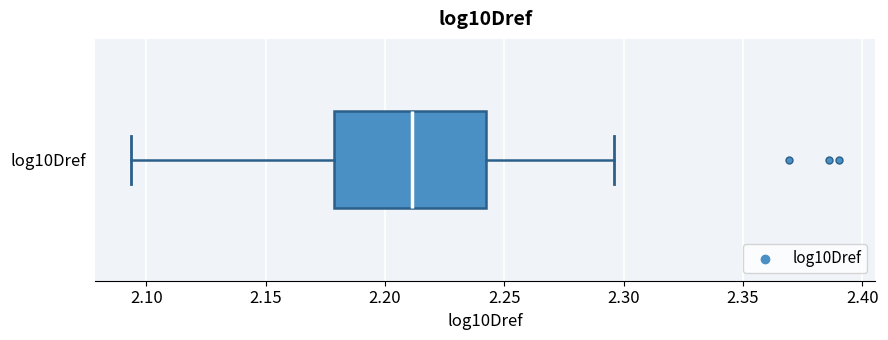

Where does the median line of the box for log10Dref sit on the x-axis? The values are not printed on the chart, so give them approximately, as read against the axis.

2.210